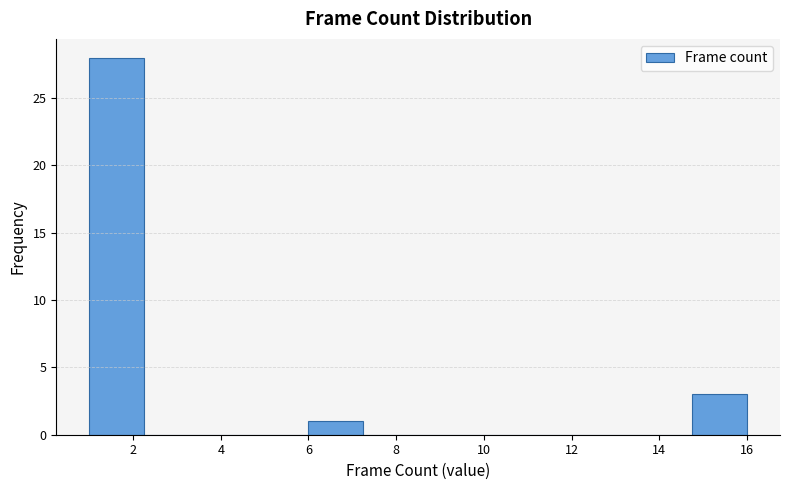

Reading left to right, transcribe this chart: for each bar, give the range it covers on the x-axis and its height. Neither the bar edges nor the heights are printed on the chart, so give them approximately, as read against the axes.

1.00 to 2.25: 28
2.25 to 3.50: 0
3.50 to 4.75: 0
4.75 to 6.00: 0
6.00 to 7.25: 1
7.25 to 8.50: 0
8.50 to 9.75: 0
9.75 to 11.00: 0
11.00 to 12.25: 0
12.25 to 13.50: 0
13.50 to 14.75: 0
14.75 to 16.00: 3